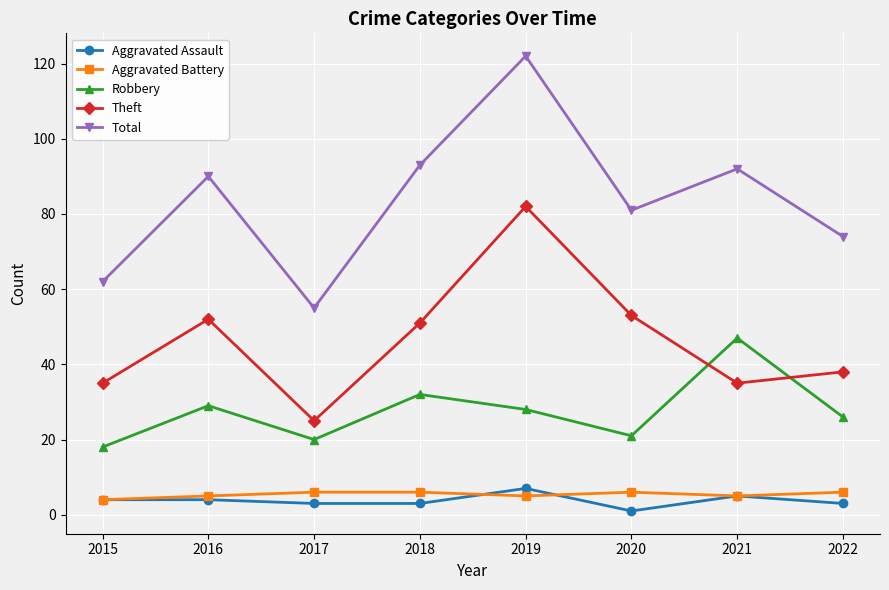

At which category does Total reach its first local peak?

2016